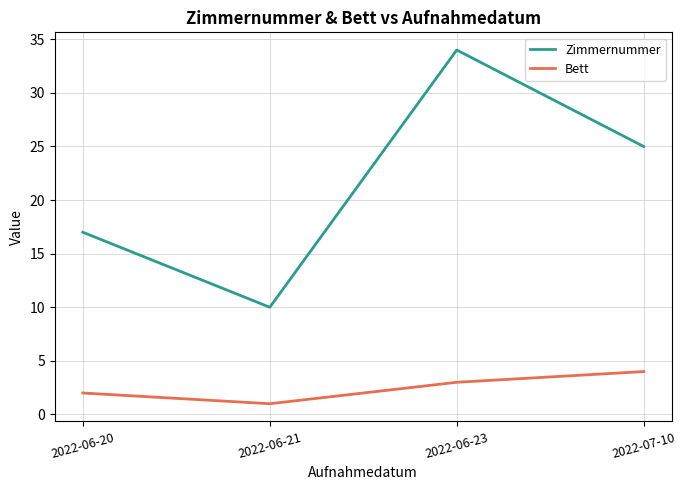

What is the average value of the Zimmernummer series?

22